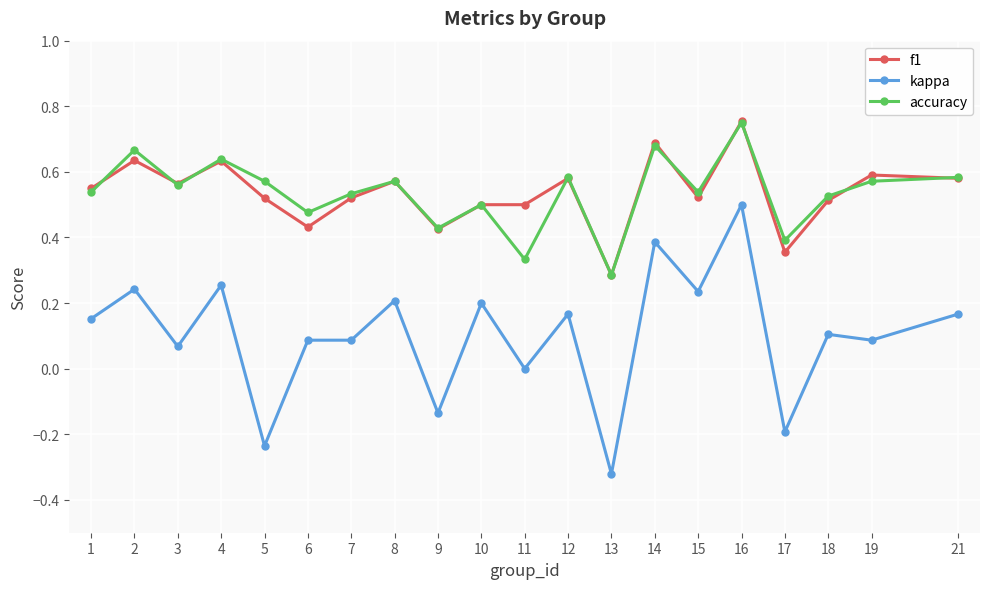

At which category does kappa reach its first local valley?

3